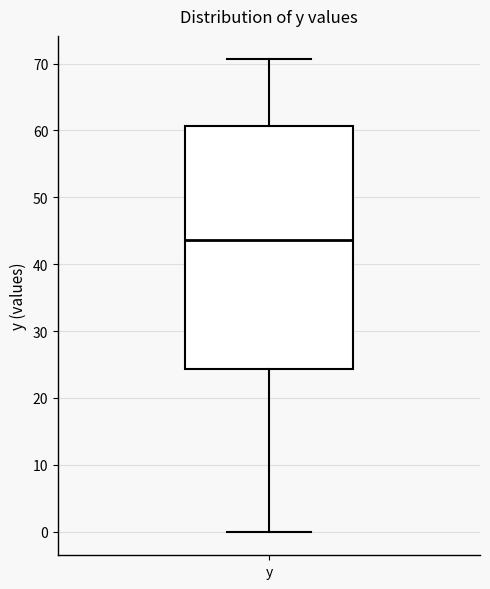

Where does the upper whisker of the box for y end on the y-axis? The values are not printed on the chart, so give them approximately, as read against the axis.

71